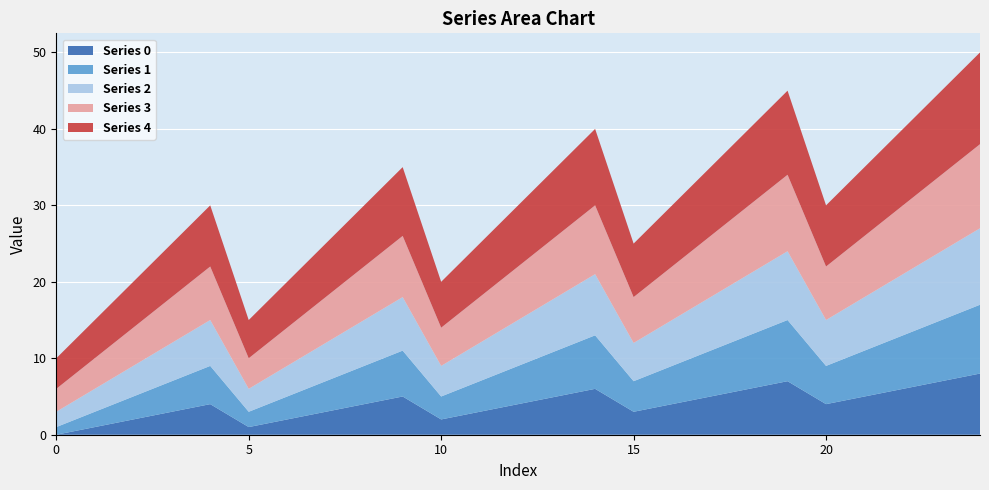

Reading left to right, what are all the values shown in this chart?

0: 0=0	1=1	2=2	3=3	4=4	5=1	6=2	7=3	8=4	9=5	10=2	11=3	12=4	13=5	14=6	15=3	16=4	17=5	18=6	19=7	20=4	21=5	22=6	23=7	24=8
1: 0=1	1=2	2=3	3=4	4=5	5=2	6=3	7=4	8=5	9=6	10=3	11=4	12=5	13=6	14=7	15=4	16=5	17=6	18=7	19=8	20=5	21=6	22=7	23=8	24=9
2: 0=2	1=3	2=4	3=5	4=6	5=3	6=4	7=5	8=6	9=7	10=4	11=5	12=6	13=7	14=8	15=5	16=6	17=7	18=8	19=9	20=6	21=7	22=8	23=9	24=10
3: 0=3	1=4	2=5	3=6	4=7	5=4	6=5	7=6	8=7	9=8	10=5	11=6	12=7	13=8	14=9	15=6	16=7	17=8	18=9	19=10	20=7	21=8	22=9	23=10	24=11
4: 0=4	1=5	2=6	3=7	4=8	5=5	6=6	7=7	8=8	9=9	10=6	11=7	12=8	13=9	14=10	15=7	16=8	17=9	18=10	19=11	20=8	21=9	22=10	23=11	24=12